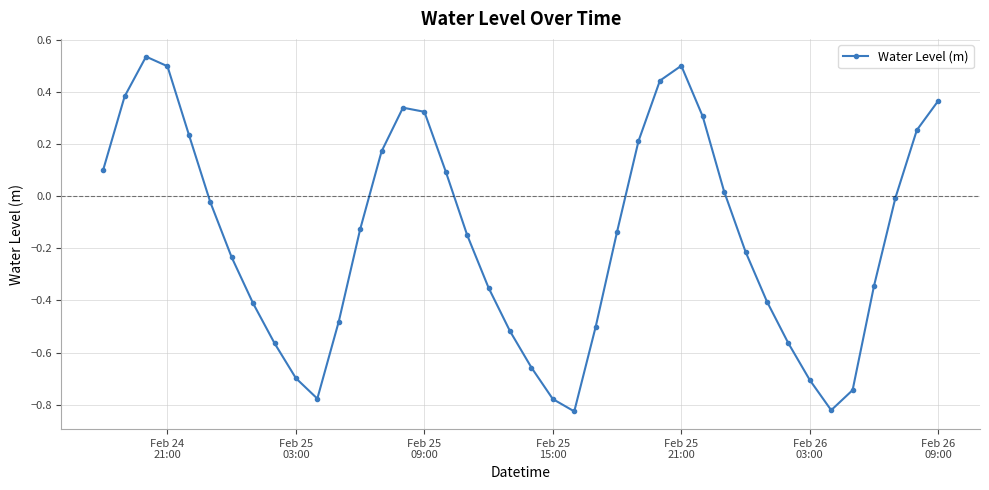

How many values are below zero?

24